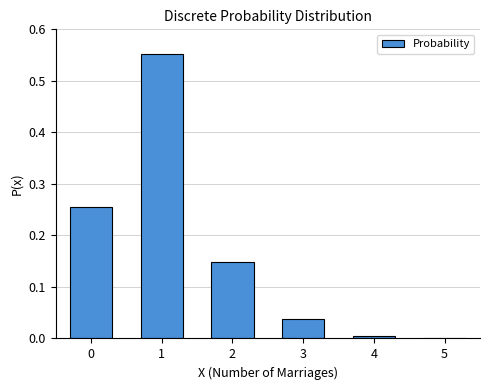

What is the change in value from 1 to 2?

-0.4